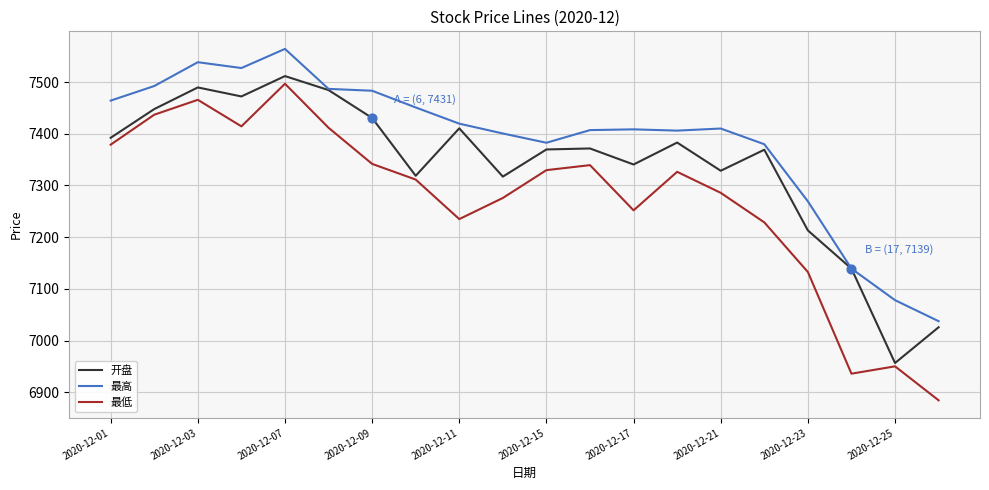

What are all the series names shown in the legend?

开盘, 最高, 最低